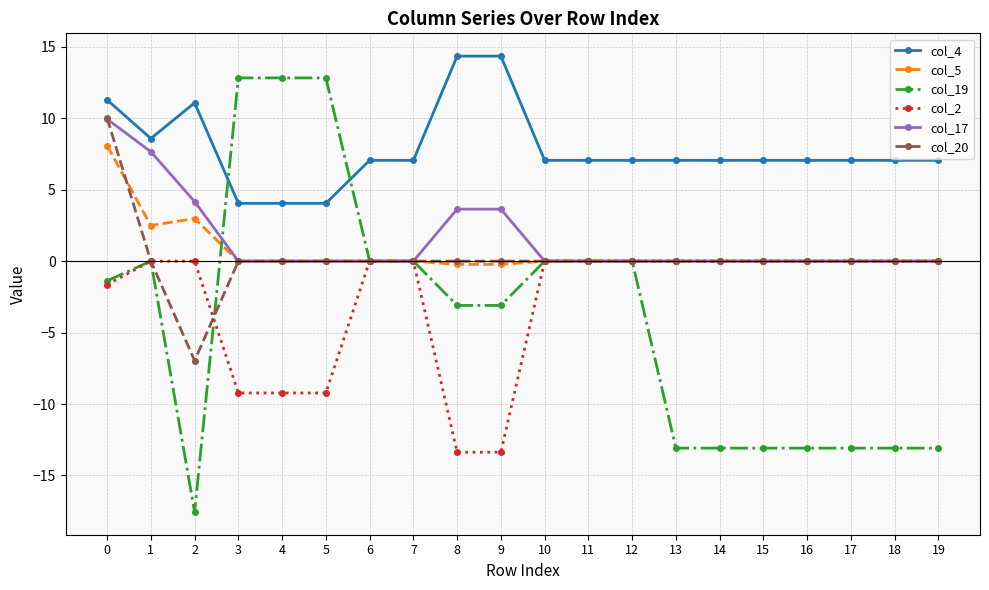

True or false: col_5 has more than 0 points higher than both neighbors.

True